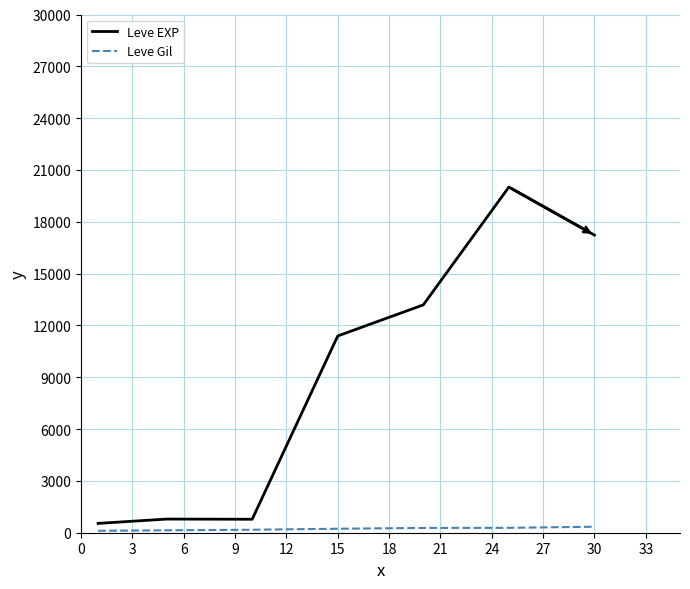

What is the maximum value for Leve Gil?

347